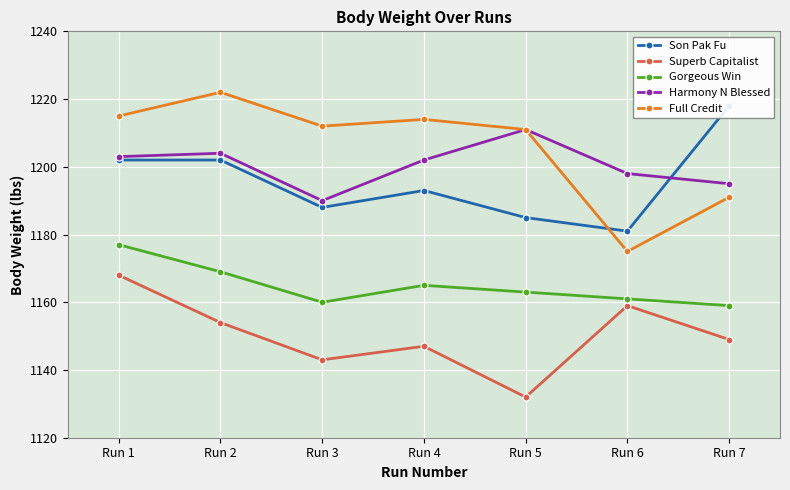

What is the spread (max minus min) of values at Run 3?

69